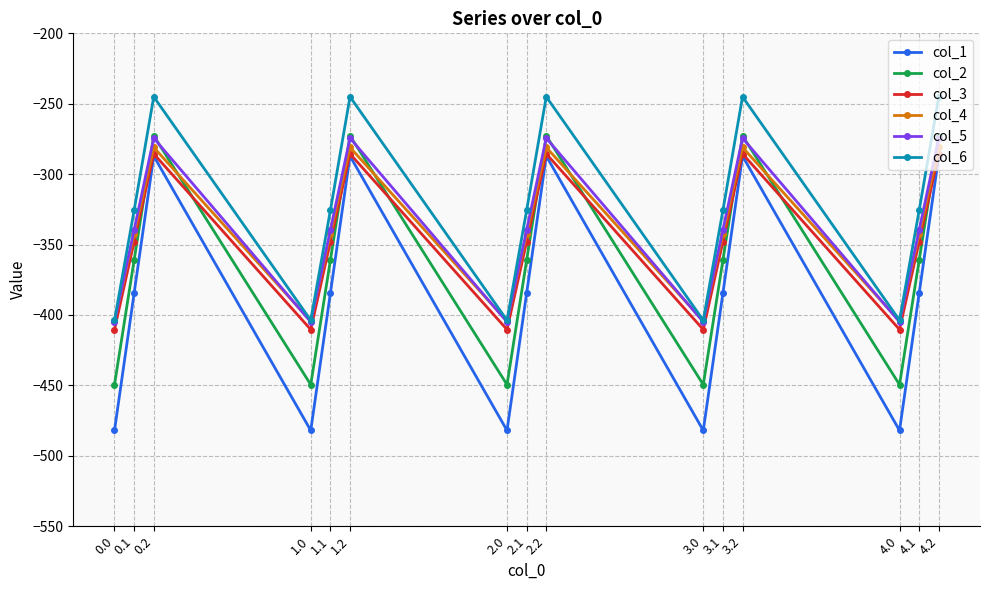

What is the difference between the highest and lowest values at 0.1?

58.8